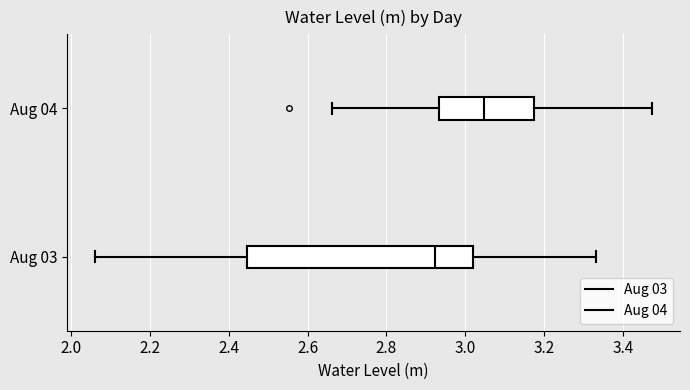

Which box's median line is the furthest to the left?

Aug 03